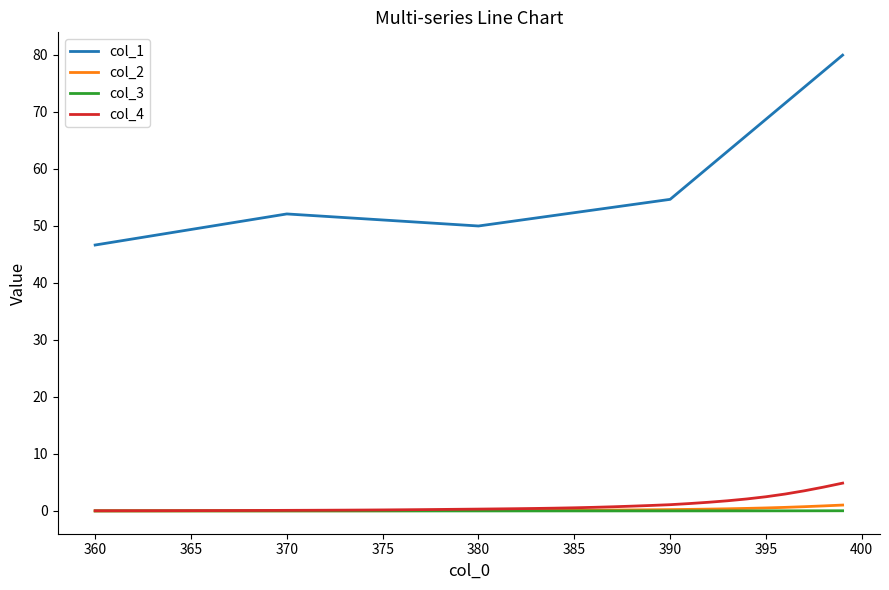

Which series has the largest range (max minus min)?

col_1